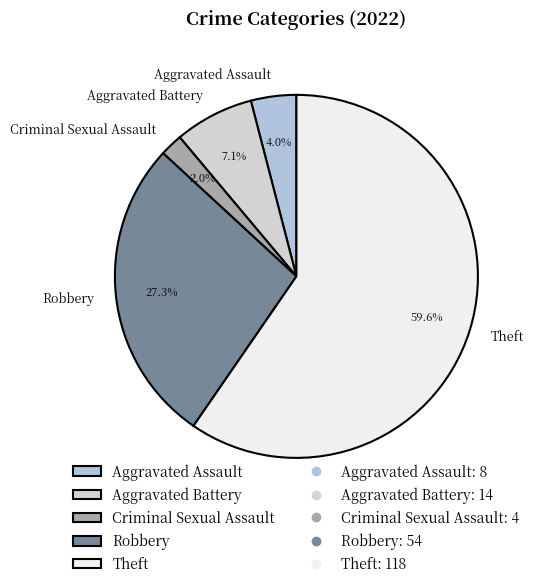

How many segments does this pie chart have?

5